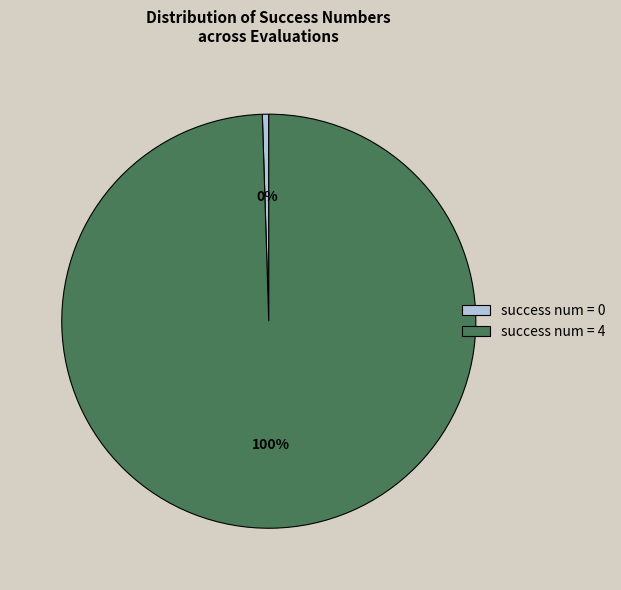

To the nearest percent, what is the average slice percentage?

50%